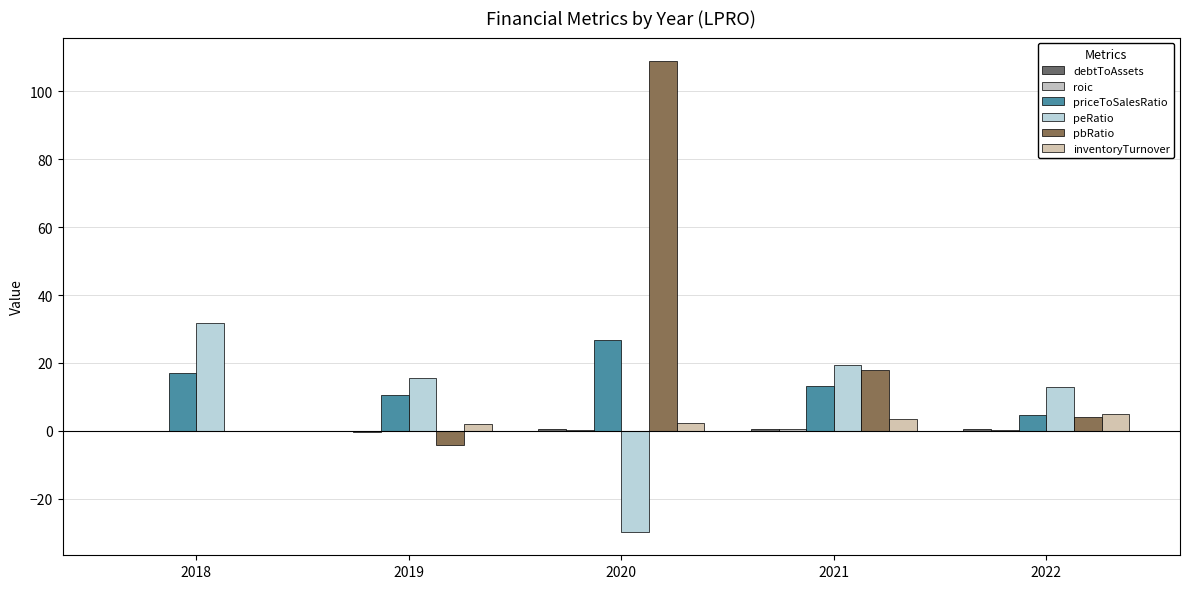

Rank the series by their maximum value, from lowest to highest.

roic, debtToAssets, inventoryTurnover, priceToSalesRatio, peRatio, pbRatio